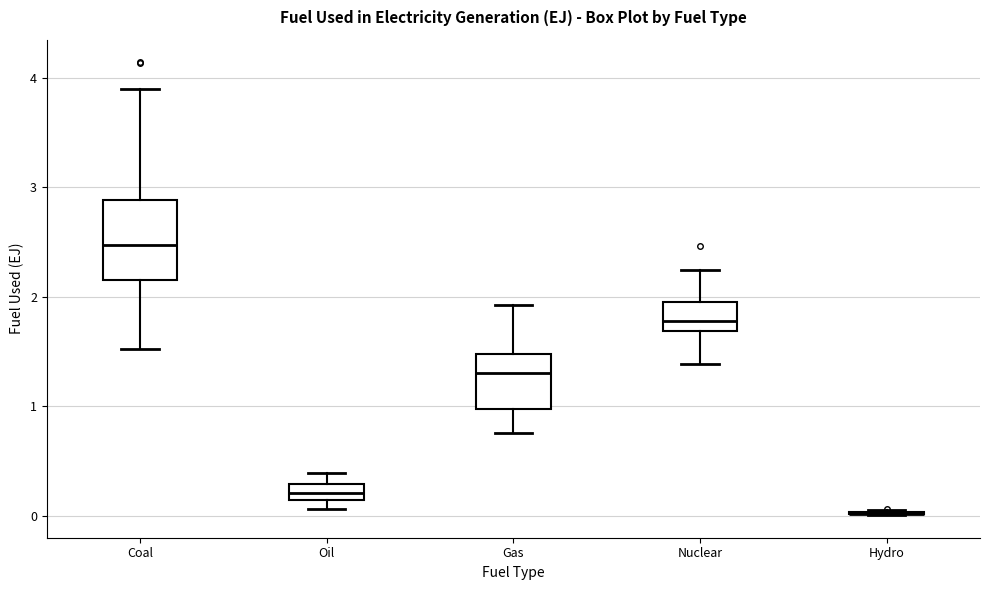

Where is the lower edge of the box for Coal on the y-axis? The values are not printed on the chart, so give them approximately, as read against the axis.

2.2